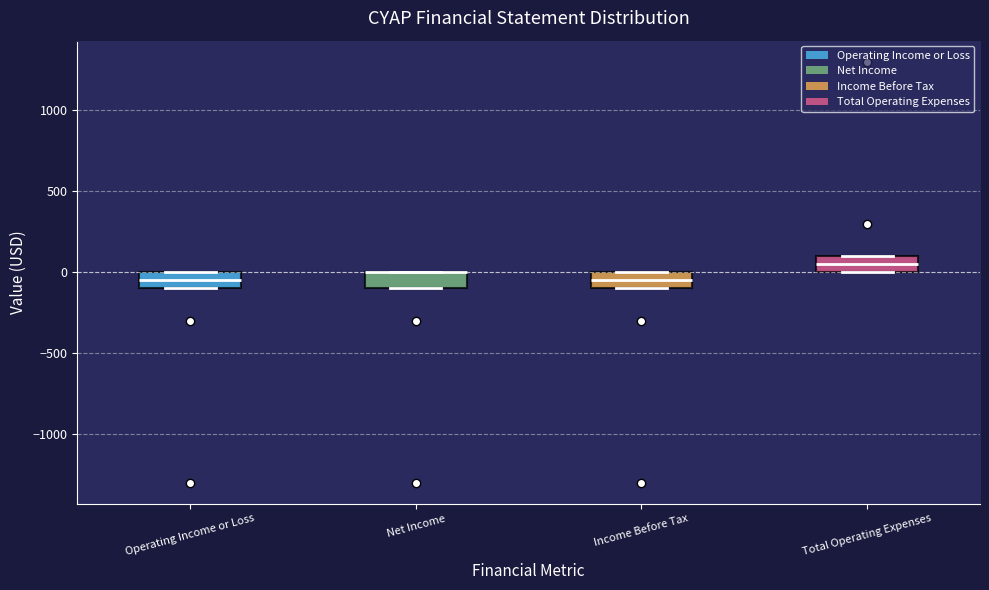

Where is the lower edge of the box for Total Operating Expenses on the y-axis? The values are not printed on the chart, so give them approximately, as read against the axis.

0